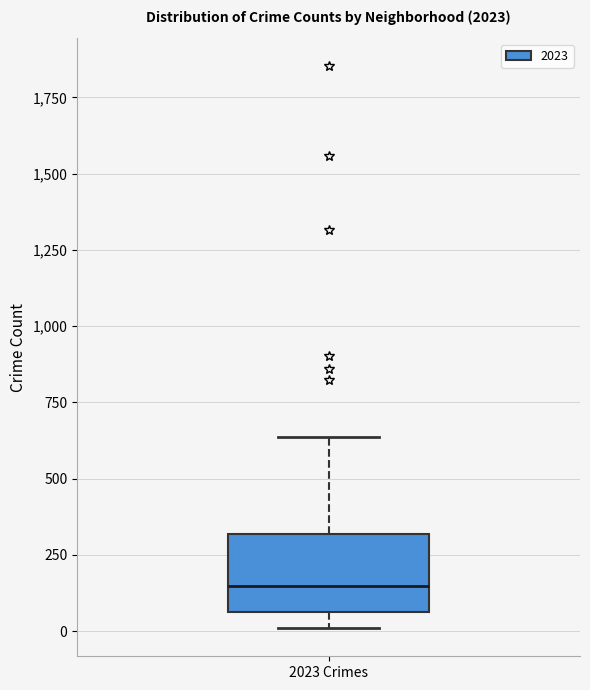

Where does the lower whisker of the box for 2023 Crimes end on the y-axis? The values are not printed on the chart, so give them approximately, as read against the axis.

0